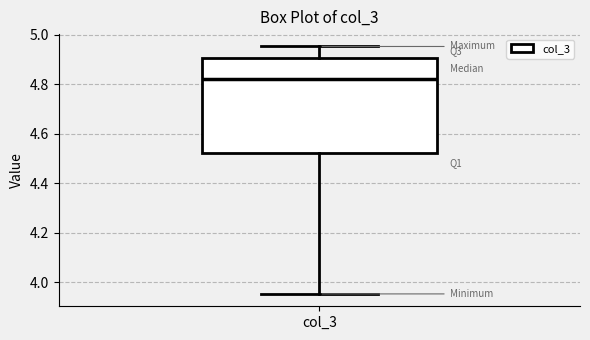

Where does the lower whisker of the box for col_3 end on the y-axis? The values are not printed on the chart, so give them approximately, as read against the axis.

3.96